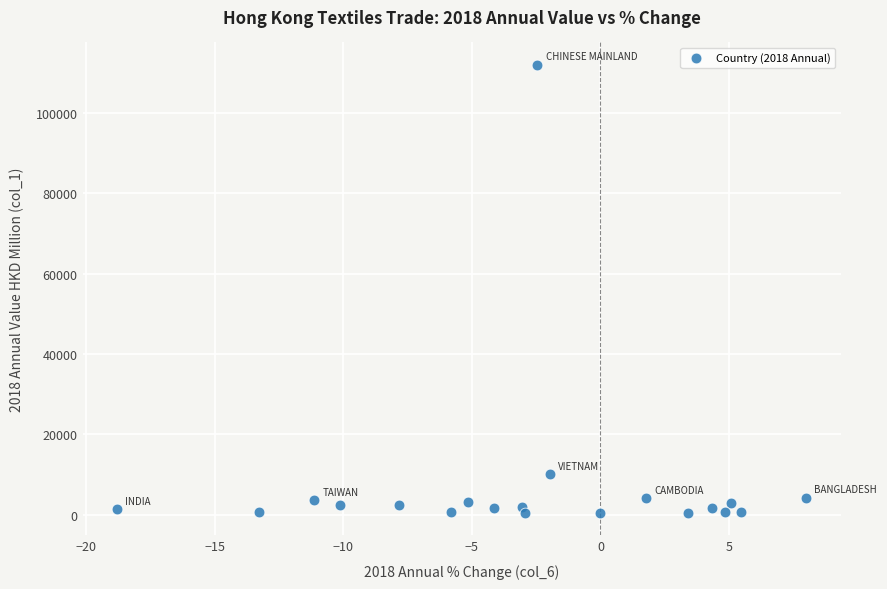

What is the range of X values (max minus min)?

26.8